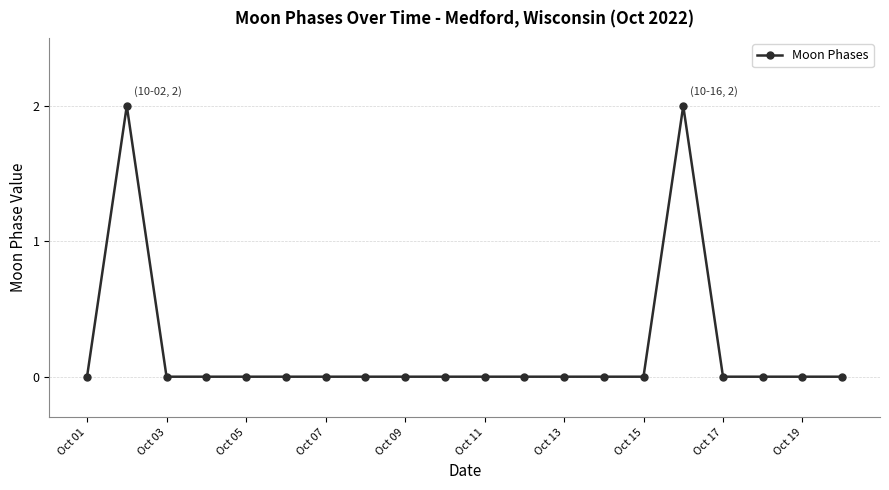

What is the sum of all values?

4